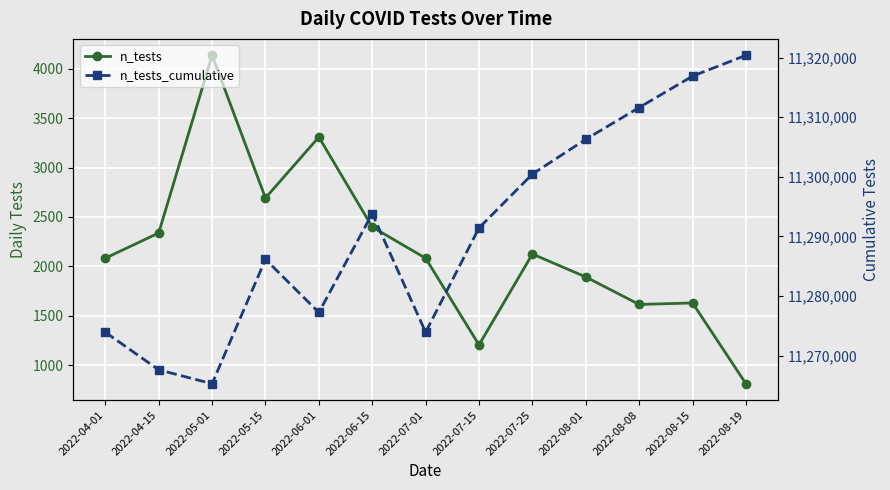

True or false: n_tests and n_tests_cumulative intersect in this chart.

False